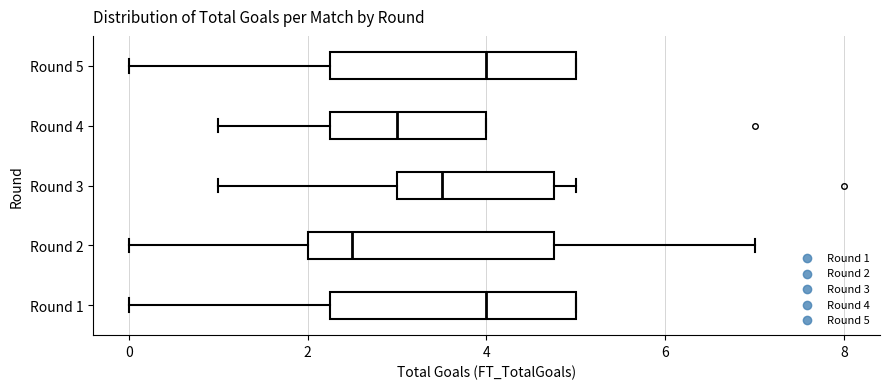

Reading bottom to top, read every box against the x-axis: the position of its median line, the range the box covers, and the ends of its whiskers. The values are not printed on the chart, so give them approximately, as read against the axis.

Round 1: median 4.0, box 2.2 to 5.0, whiskers 0.0 to 5.0
Round 2: median 2.6, box 2.0 to 4.8, whiskers 0.0 to 7.0
Round 3: median 3.6, box 3.0 to 4.8, whiskers 1.0 to 5.0
Round 4: median 3.0, box 2.2 to 4.0, whiskers 1.0 to 4.0
Round 5: median 4.0, box 2.2 to 5.0, whiskers 0.0 to 5.0